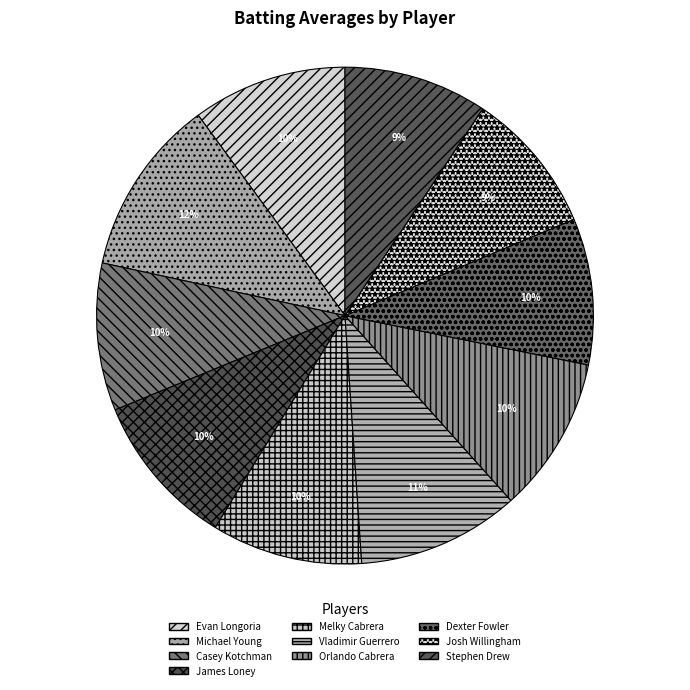

What percentage is the Melky Cabrera slice, to the nearest percent?

10%